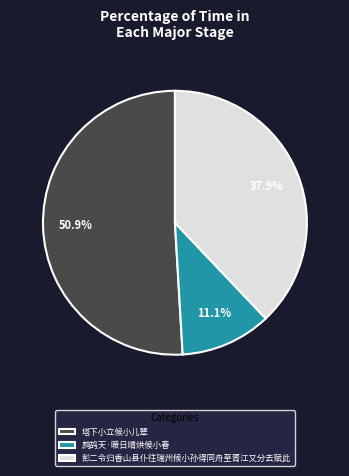

To the nearest percent, what percentage of the pie is 鹧鸪天·暖日晴烘候小春?

11%